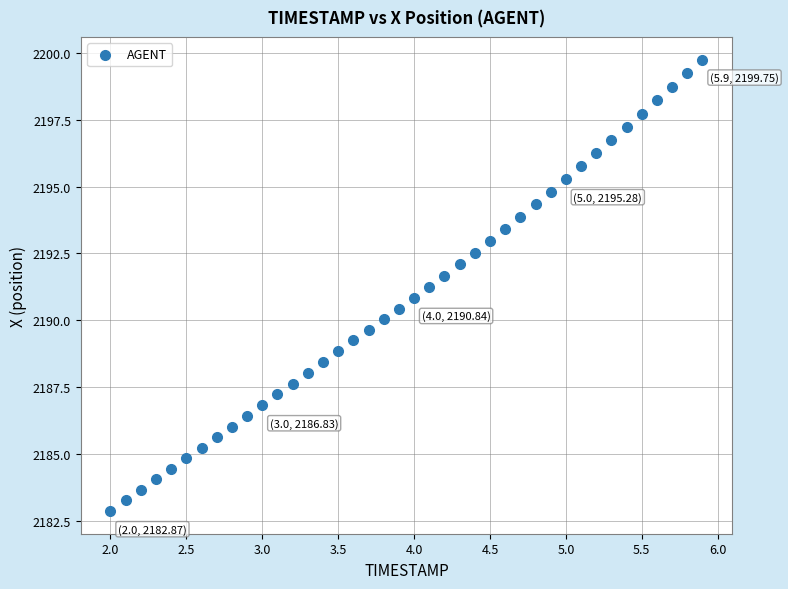

What is the range of Y values (max minus min)?

16.9